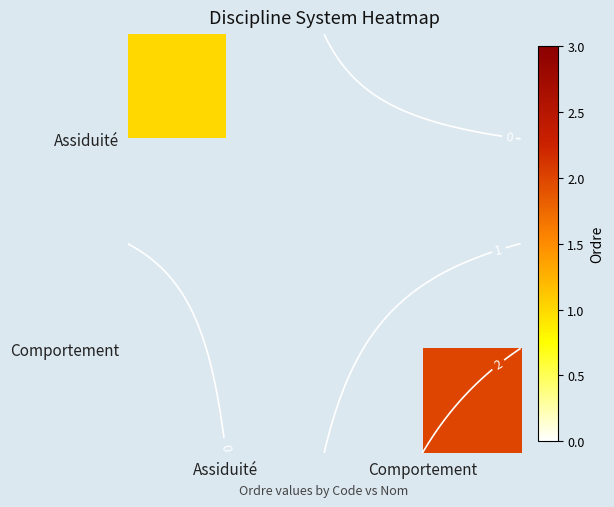

At which category is the sum across all series the highest?

Comportement